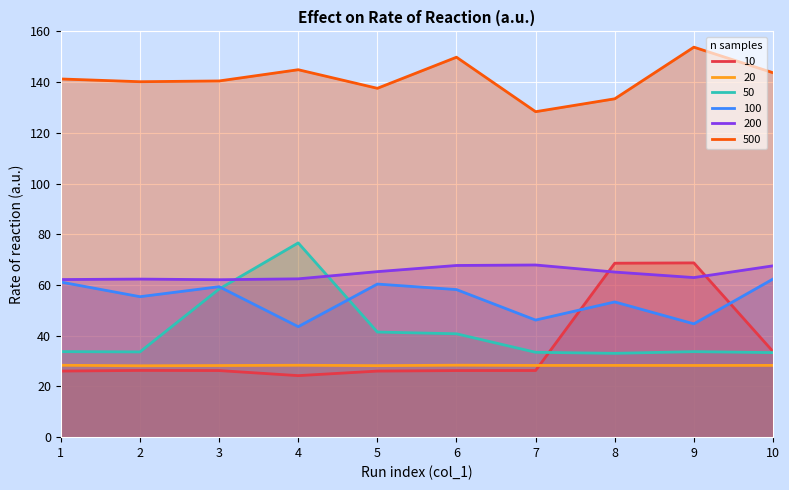

What is the maximum value for 200?

67.9